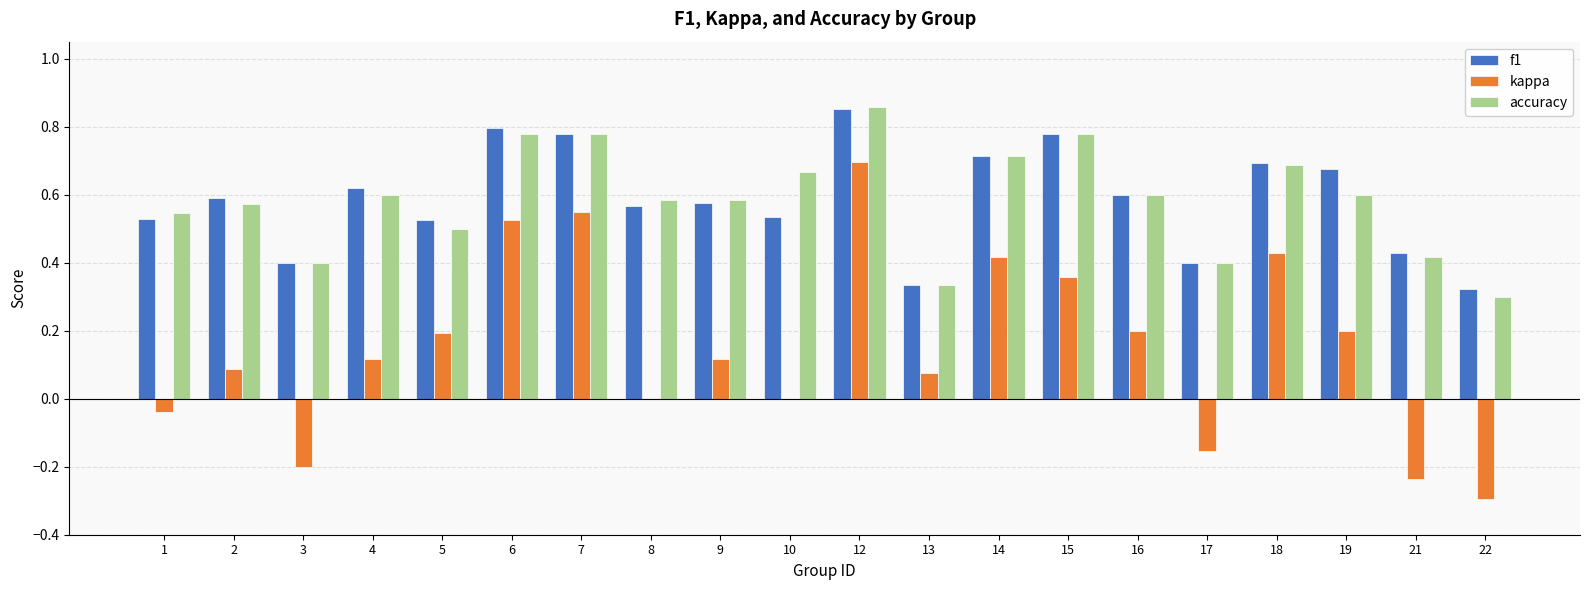

How many series are shown in this chart?

3